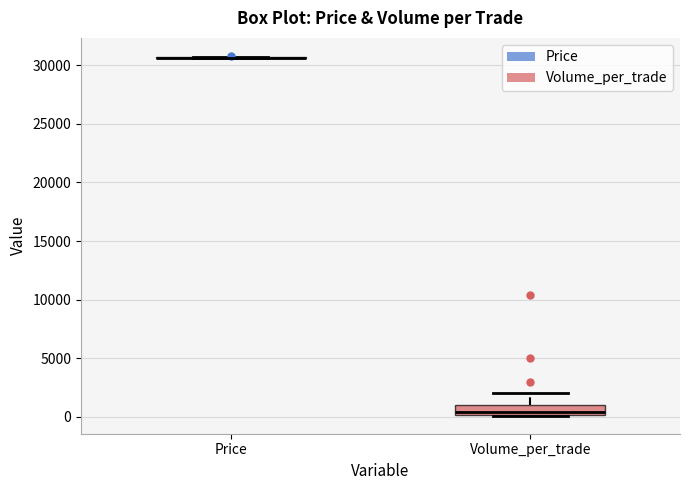

Where is the upper edge of the box for Volume_per_trade on the y-axis? The values are not printed on the chart, so give them approximately, as read against the axis.

1000